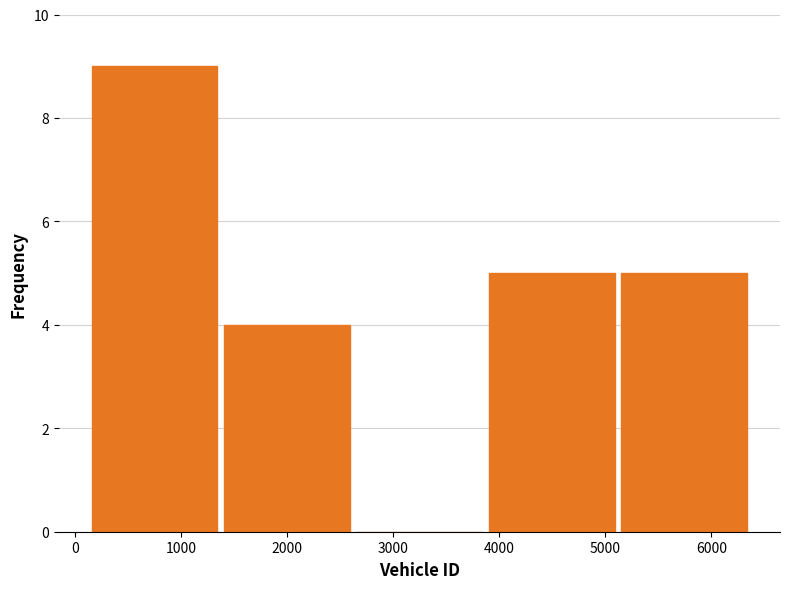

Reading left to right, transcribe this chart: for each bar, give the range it covers on the x-axis and its height. Neither the bar edges nor the heights are printed on the chart, so give them approximately, as read against the axes.

100 to 1400: 9
1400 to 2600: 4
2600 to 3900: 0
3900 to 5100: 5
5100 to 6400: 5